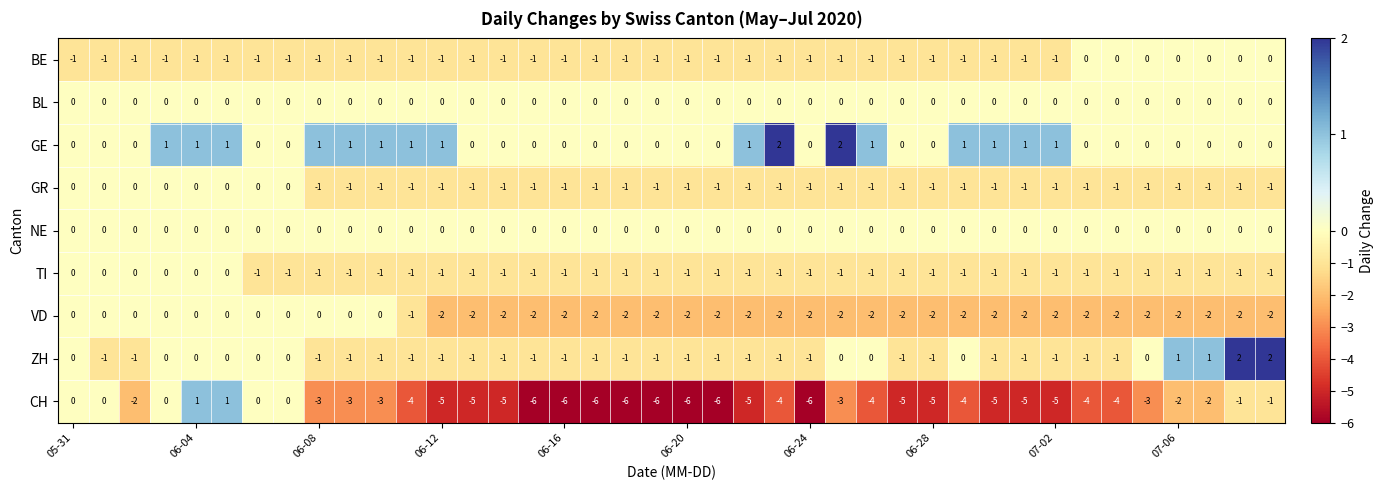

What is the sum of all CH values?

-138